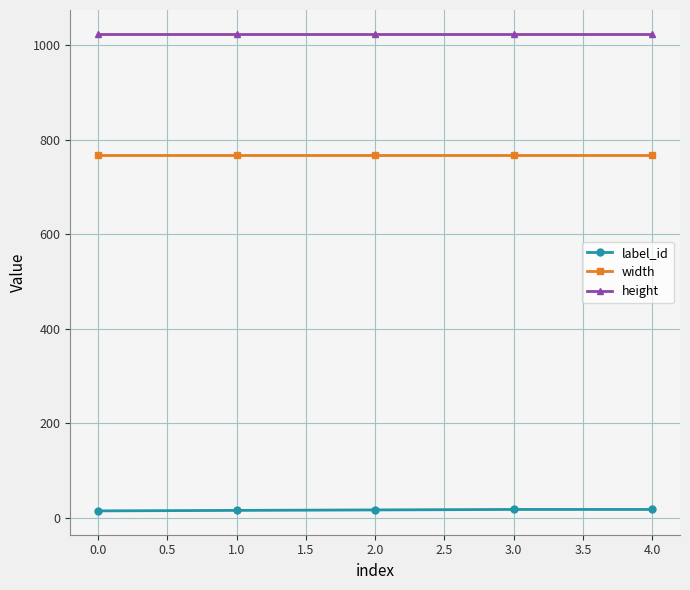

Which series has the largest total across all categories?

height